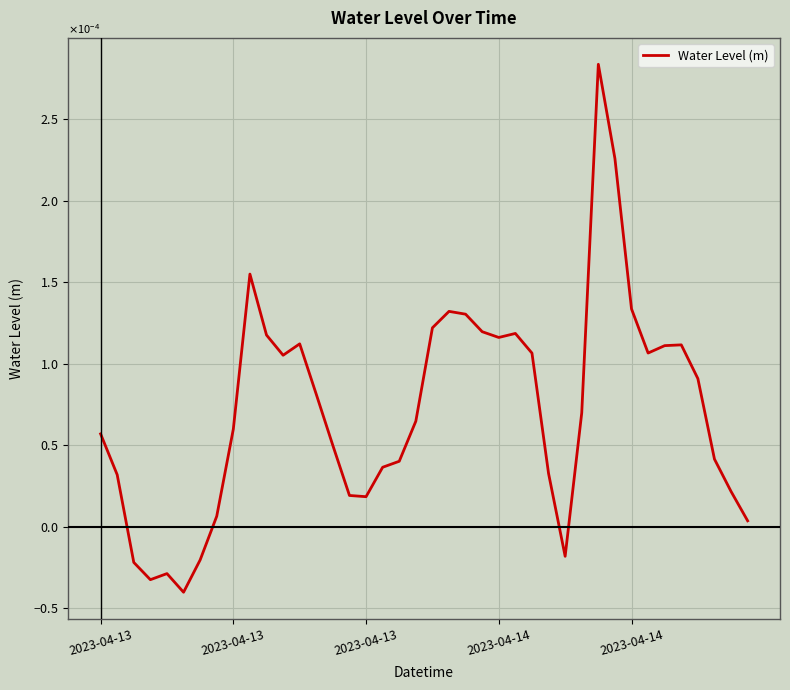

Rank the categories by value from lowest to highest.

5, 2023-04-14, 2023-04-14, 2023-04-13, 6, 28, 39, 7, 16, 15, 38, 2023-04-13, 27, 17, 18, 37, 14, 2023-04-13, 8, 19, 29, 13, 36, 11, 26, 33, 34, 35, 12, 24, 10, 25, 23, 20, 22, 21, 32, 9, 31, 30